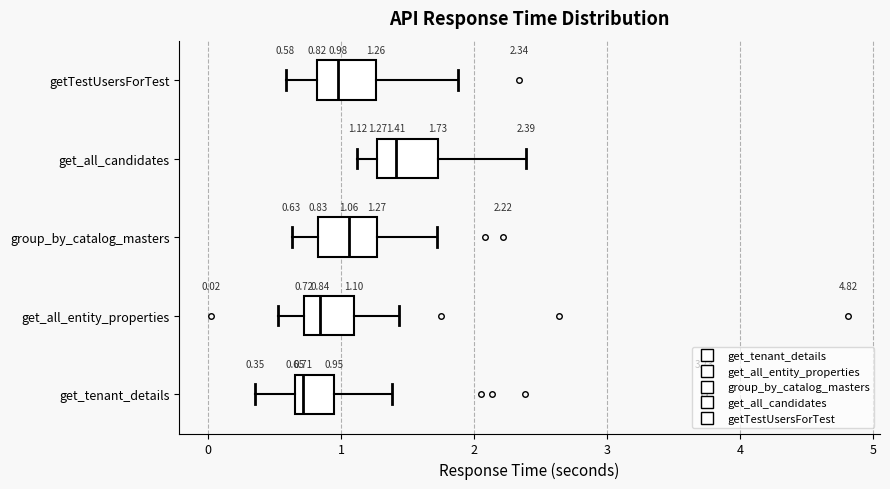

Which box has the furthest to the right median line?

get_all_candidates